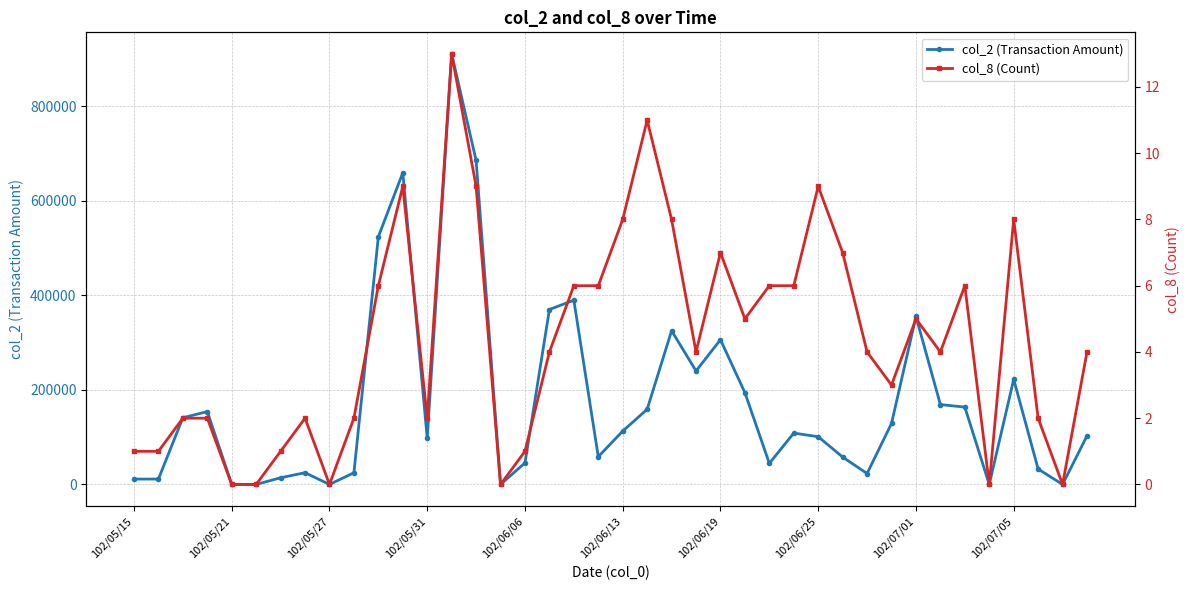

What is the highest value of the col_8 (Count) series?

13